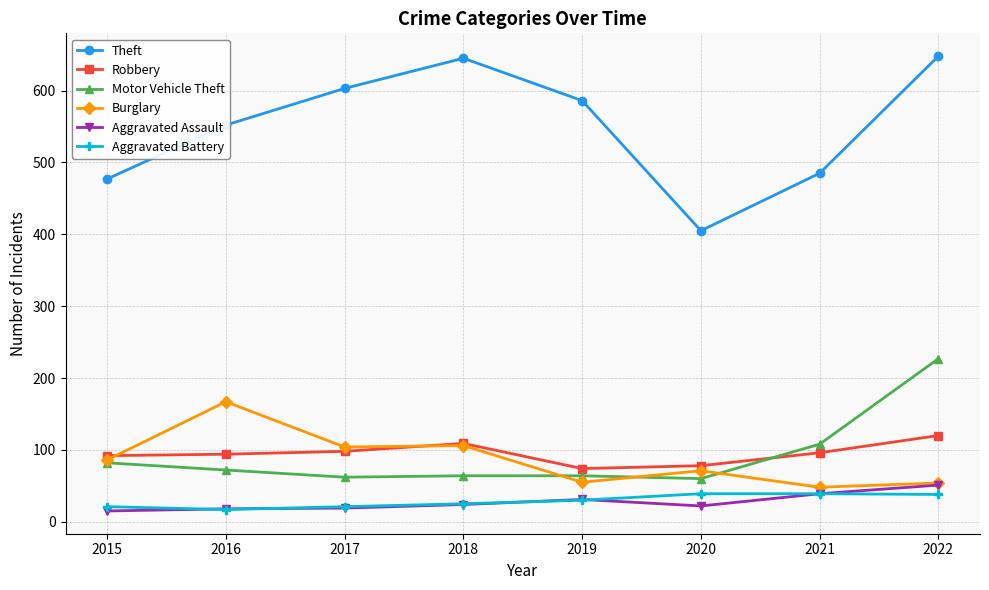

In Burglary, how many points are higher than both neighbors (excluding endpoints)?

3